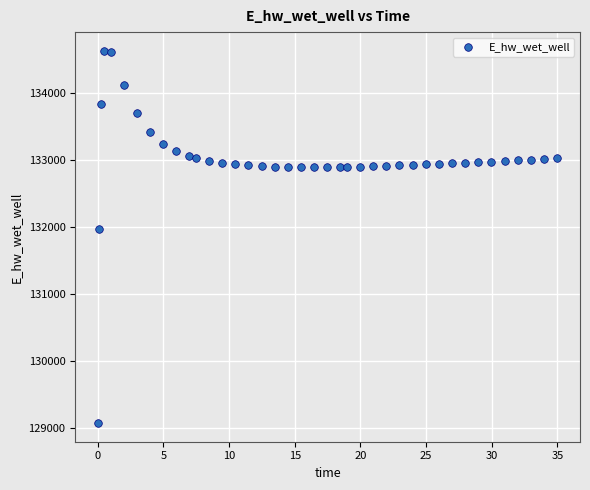

What is the range of X values (max minus min)?

34.9